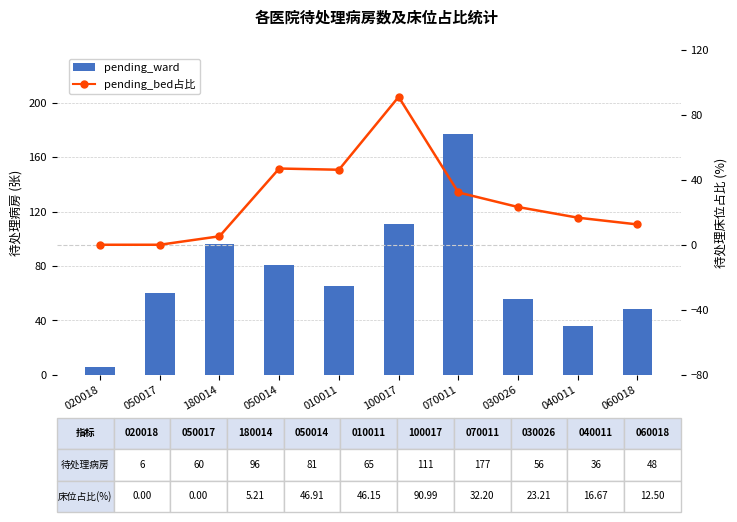

What is the sum of all pending_ward values?

736.0